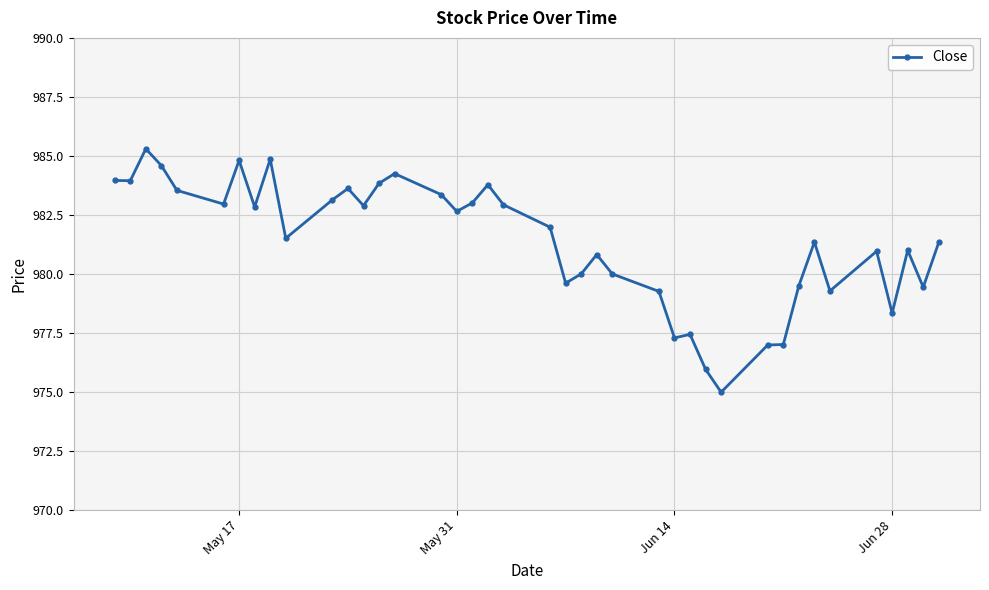

How many points are higher than both their immediate neighbors (excluding endpoints)?

11